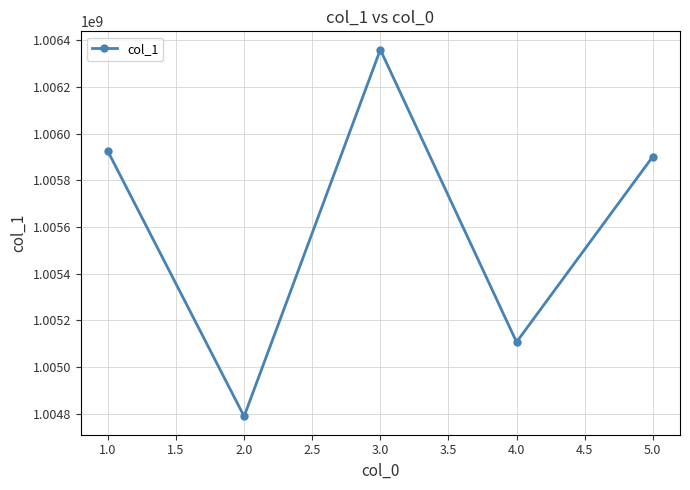

Read the value at 2.0.

1004789026